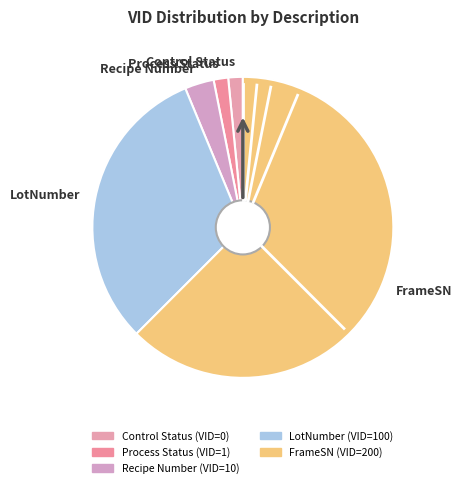

Does LotNumber represent more than half of the total?

No